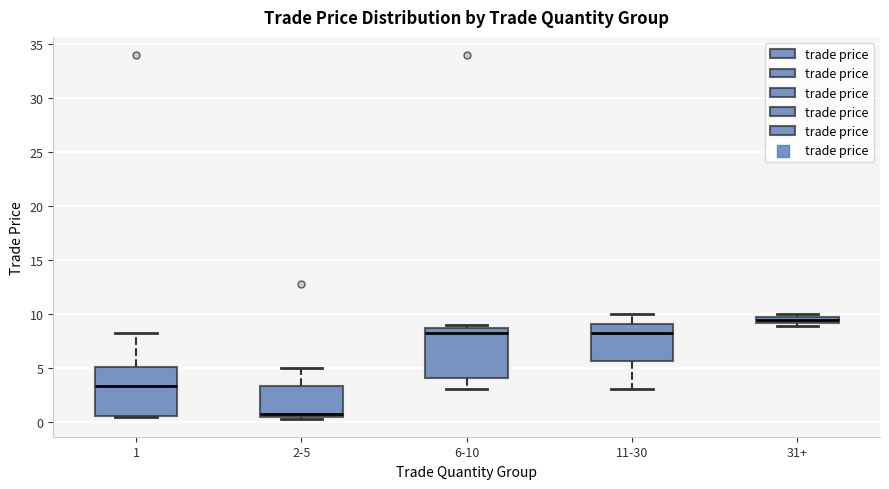

Where does the median line of the box for 1 sit on the y-axis? The values are not printed on the chart, so give them approximately, as read against the axis.

3.5